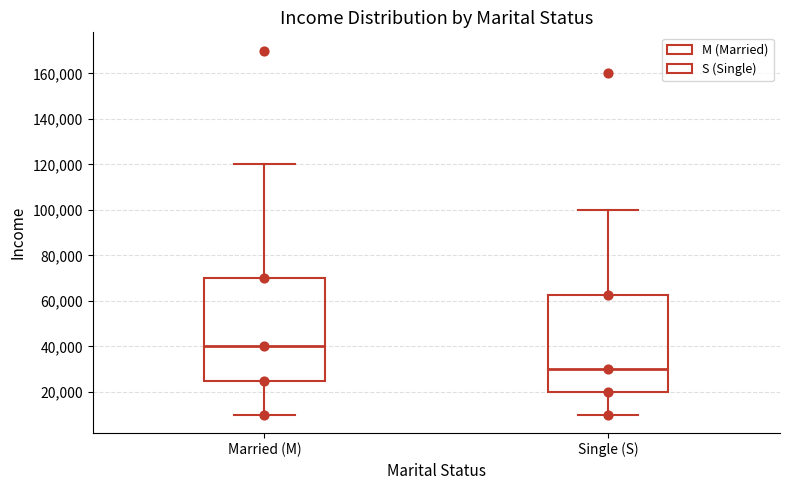

Reading left to right, read every box against the y-axis: the position of its median line, the range the box covers, and the ends of its whiskers. The values are not printed on the chart, so give them approximately, as read against the axis.

Married (M): median 40000, box 26000 to 70000, whiskers 10000 to 120000
Single (S): median 30000, box 20000 to 62000, whiskers 10000 to 100000